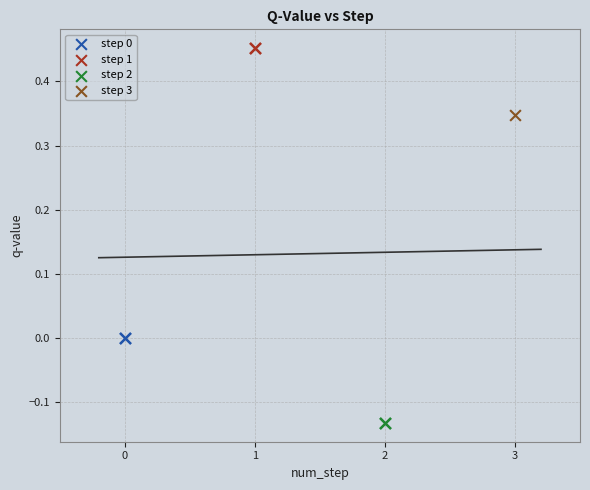

What are all the series names shown in the legend?

step 0, step 1, step 2, step 3